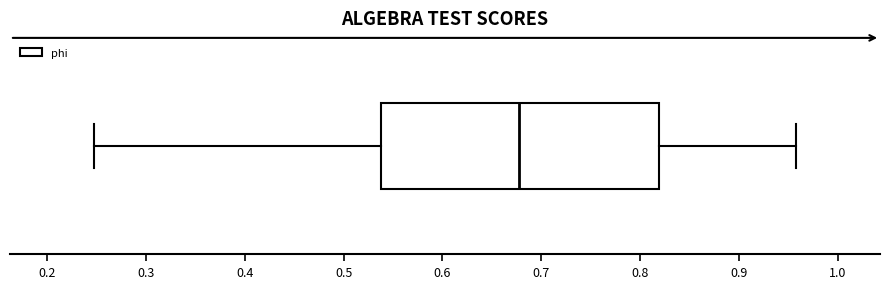

Transcribe this box plot: give where the median line is, the range the box spans, and where the two whiskers end, as read against the x-axis. The values are not printed on the chart, so give them approximately, as read against the axis.

median 0.68, box 0.54 to 0.82, whiskers 0.25 to 0.96